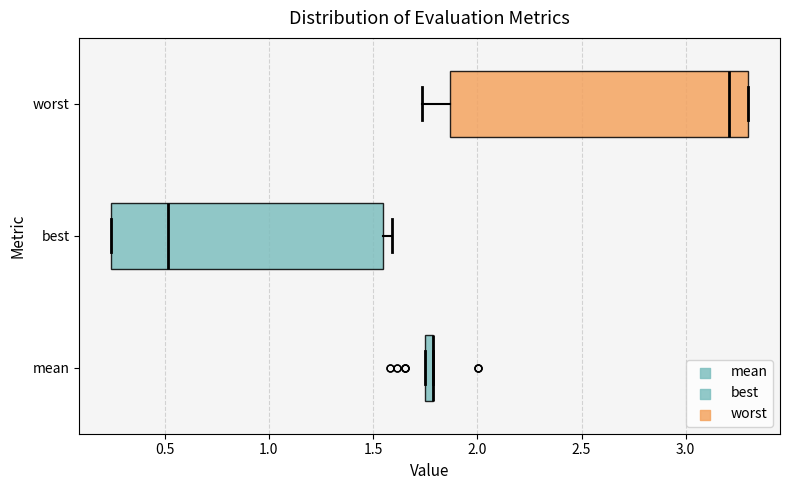

Where is the left edge of the box for mean on the x-axis? The values are not printed on the chart, so give them approximately, as read against the axis.

1.75